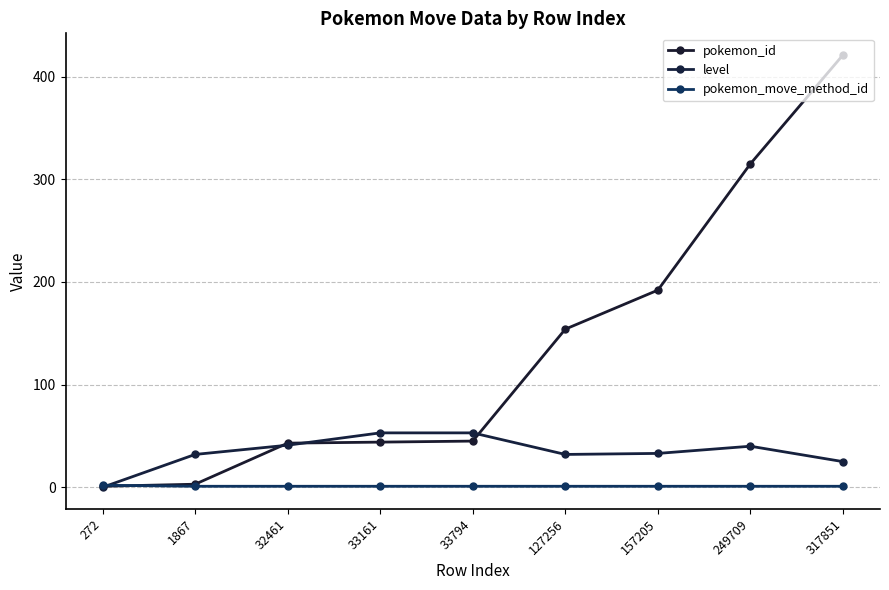

At how many categories does at least one series exceed 257?

2